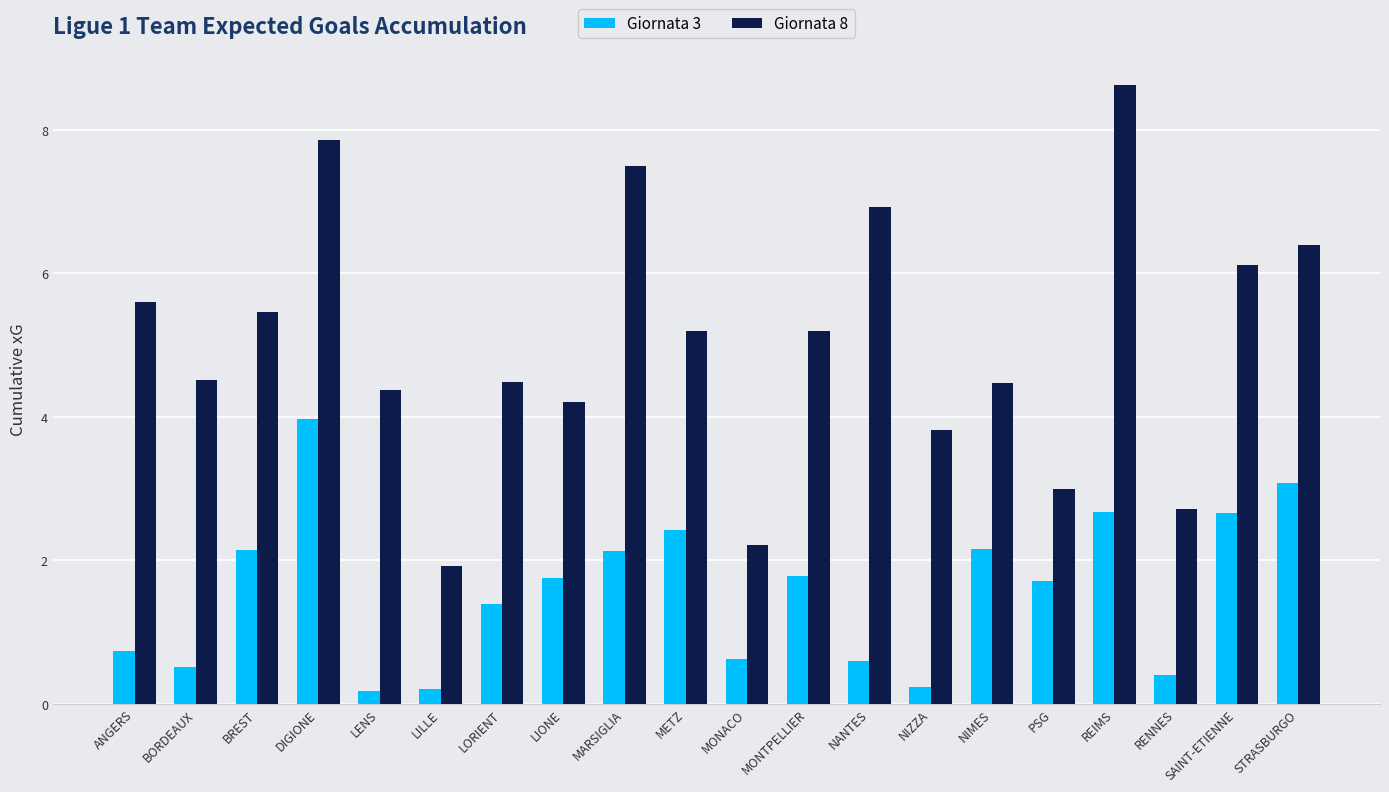

Where does the Giornata 3 series first go above 1?

BREST